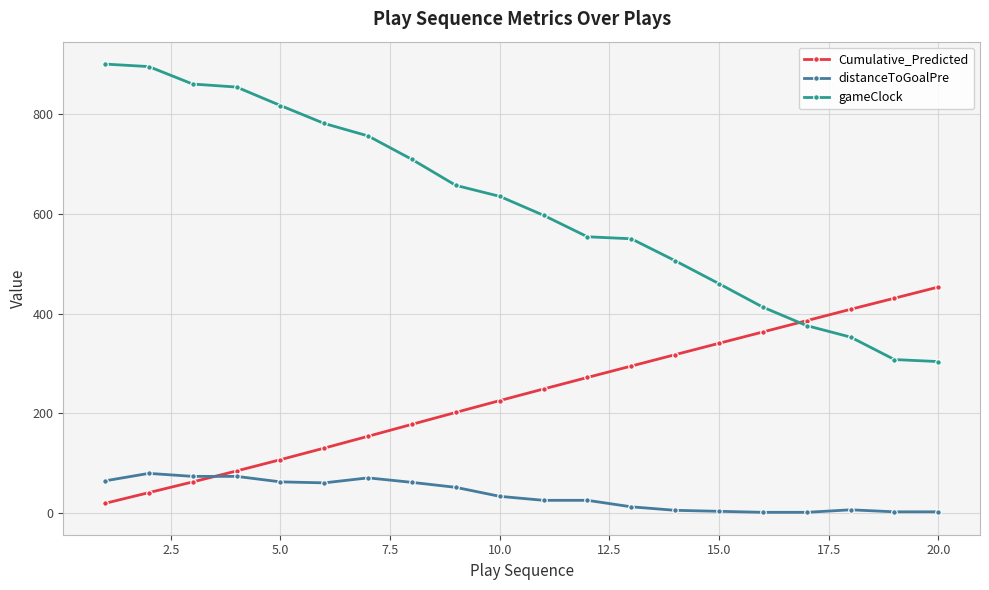

Is this an area chart (filled region under the line)?

No